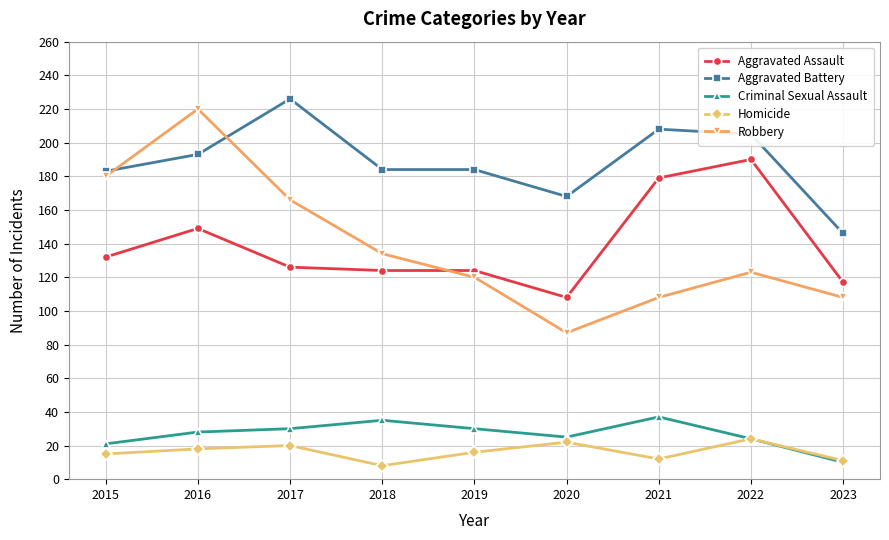

The Robbery series shows 87 at 2020. True or false?

True